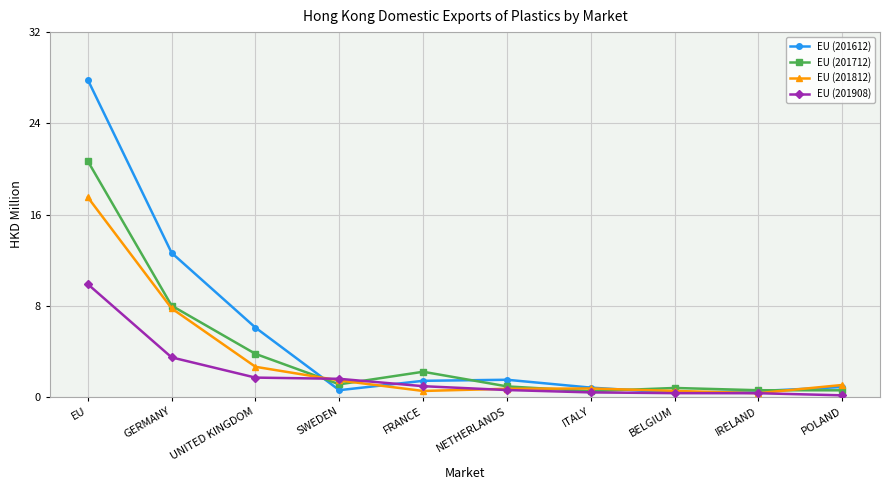

What is the value of the EU (201612) point at the 6th from the left?

1.5